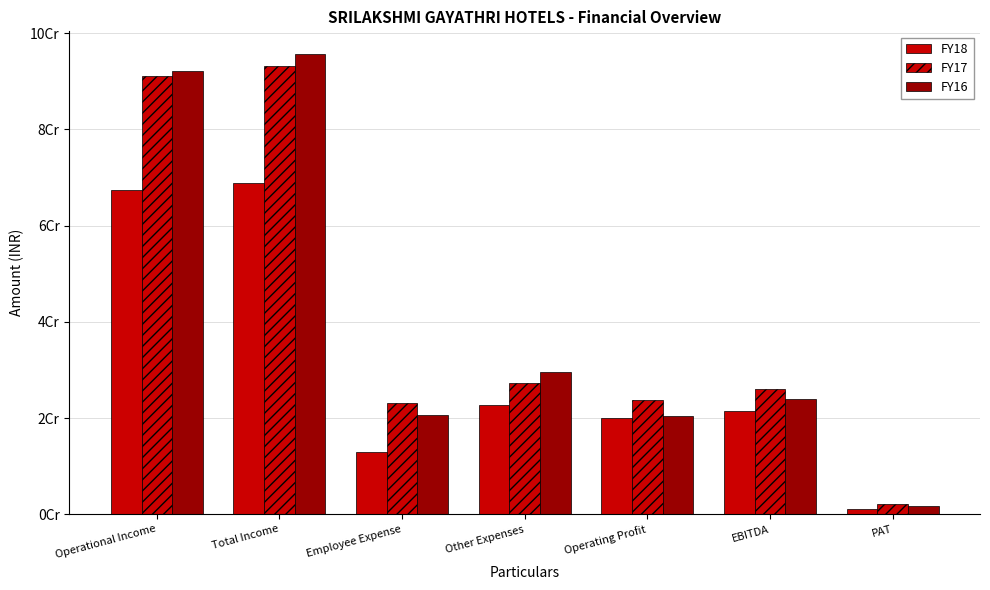

Rank the categories by FY16 value from lowest to highest.

PAT, Operating Profit, Employee Expense, EBITDA, Other Expenses, Operational Income, Total Income